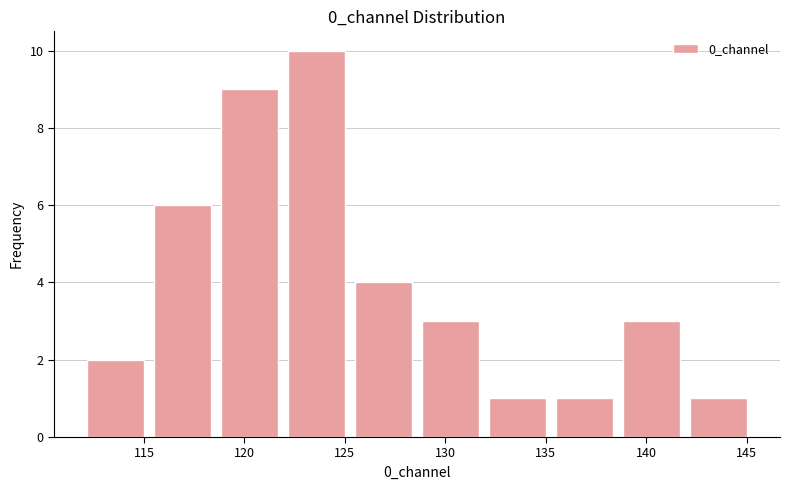

Reading left to right, transcribe this chart: for each bar, give the range it covers on the x-axis and its height. Neither the bar edges nor the heights are printed on the chart, so give them approximately, as read against the axes.

112.0 to 115.0: 2
115.0 to 118.5: 6
118.5 to 122.0: 9
122.0 to 125.5: 10
125.5 to 128.5: 4
128.5 to 132.0: 3
132.0 to 135.5: 1
135.5 to 138.5: 1
138.5 to 142.0: 3
142.0 to 145.5: 1